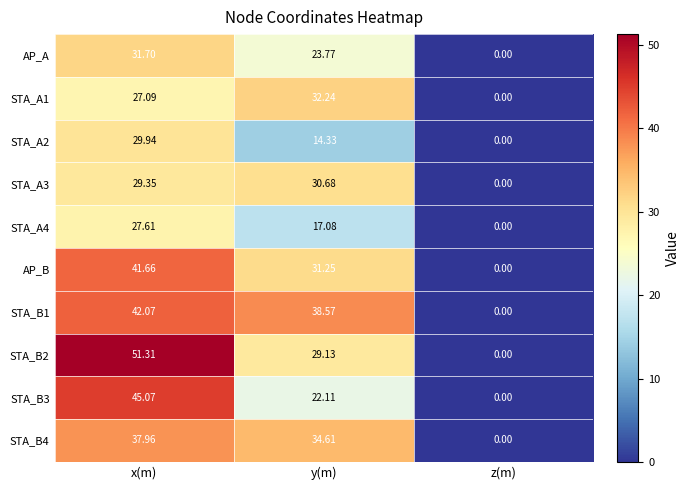

At which category is the sum across all series the highest?

x(m)